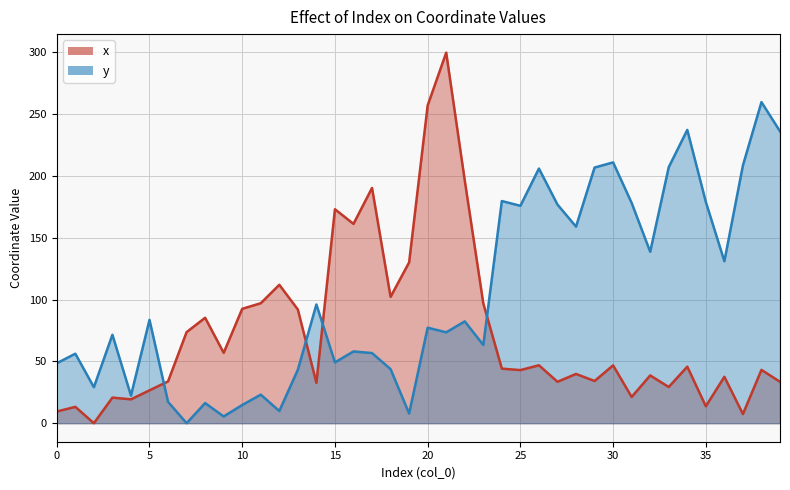

At which label does x first exceed 44?

7